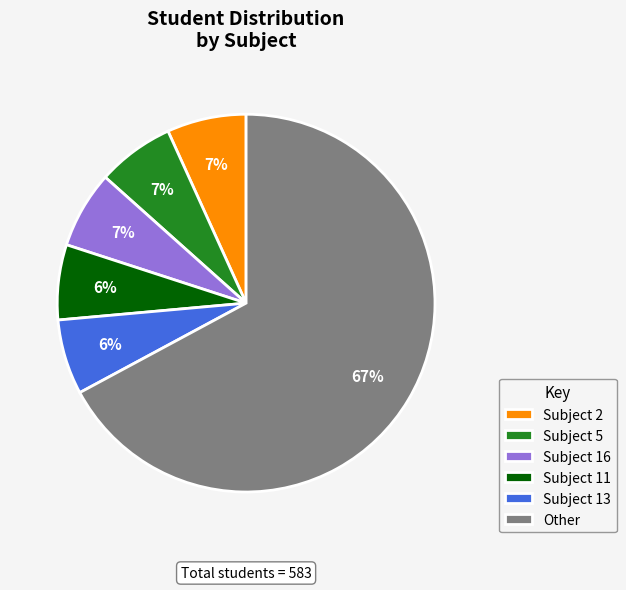

To the nearest percent, what percentage of the pie is Subject 5?

7%